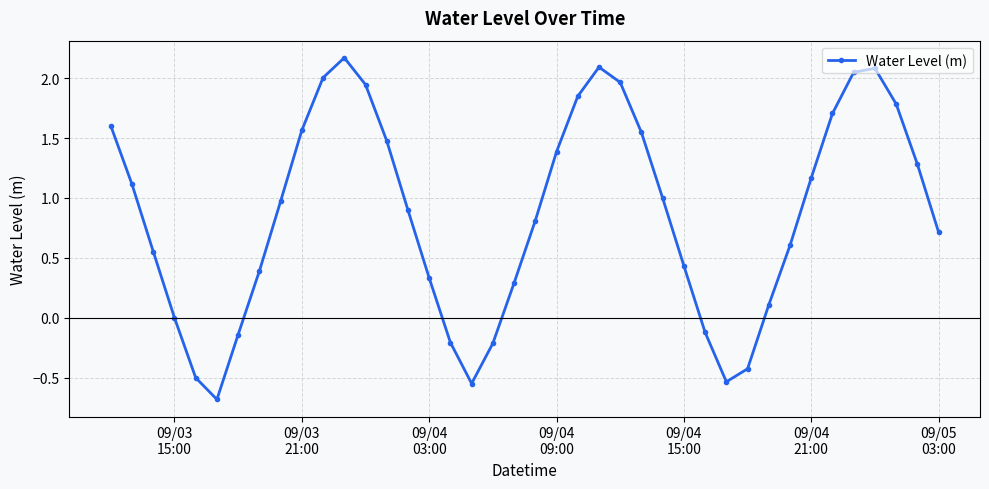

True or false: the data has more than 1 interior local peaks.

True